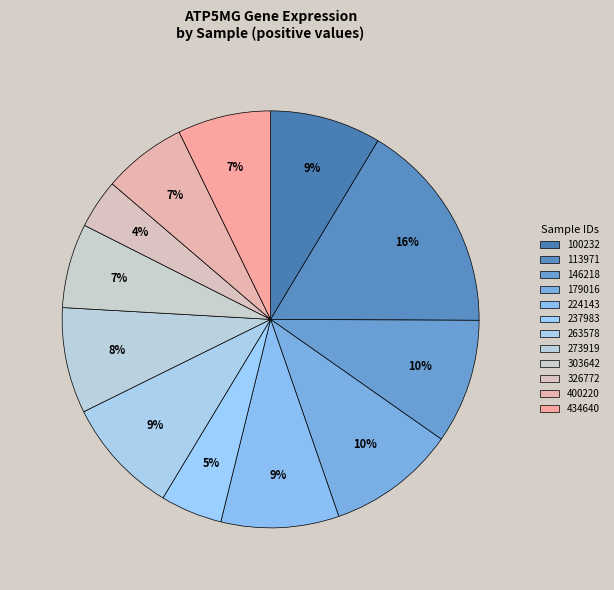

Rank the categories by value from highest to lowest.

113971, 179016, 146218, 224143, 263578, 100232, 273919, 434640, 303642, 400220, 237983, 326772